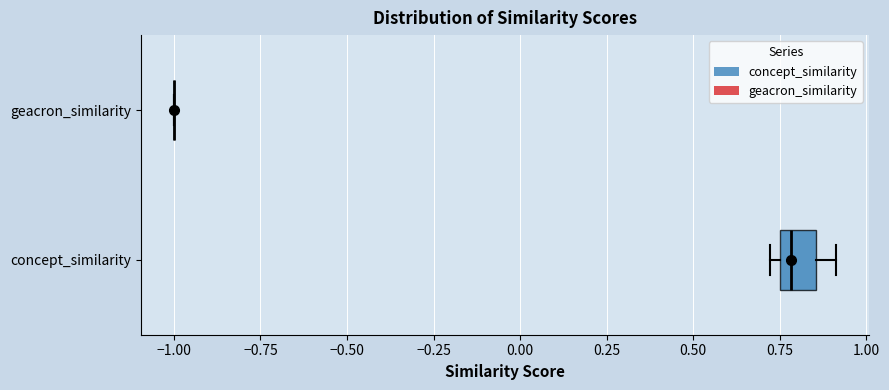

Reading bottom to top, read every box against the x-axis: the position of its median line, the range the box covers, and the ends of its whiskers. The values are not printed on the chart, so give them approximately, as read against the axis.

concept_similarity: median 0.80, box 0.75 to 0.85, whiskers 0.70 to 0.90
geacron_similarity: box collapsed to a line at -1.00, whiskers -1.00 to -1.00